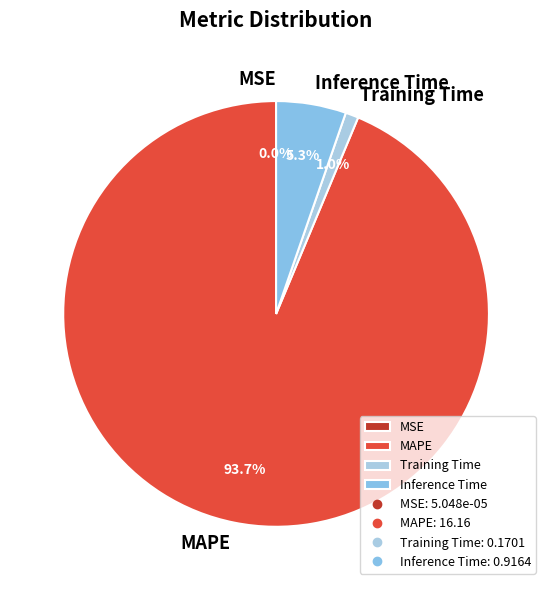

Is MAPE the majority of the pie?

Yes